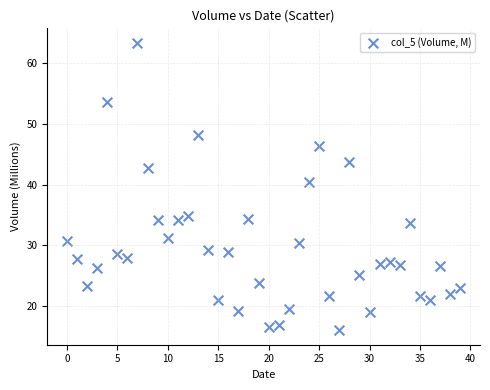

What is the range of Y values (max minus min)?

47.4